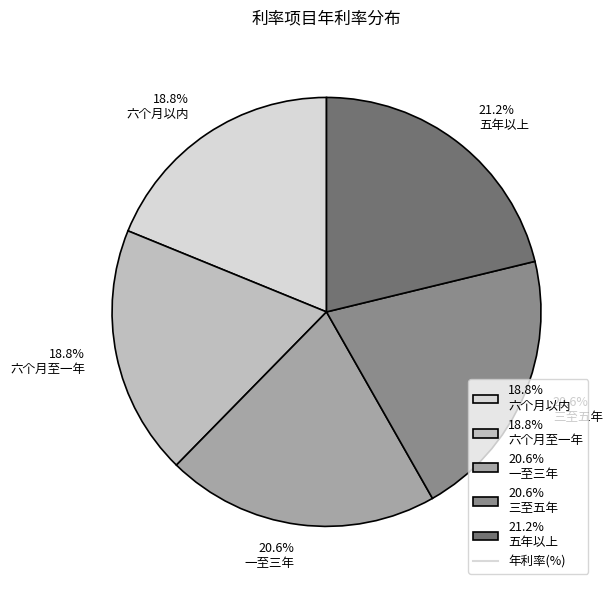

What is the ratio of the value at 20.6% 一至三年 to the value at 18.8% 六个月以内?

1.1